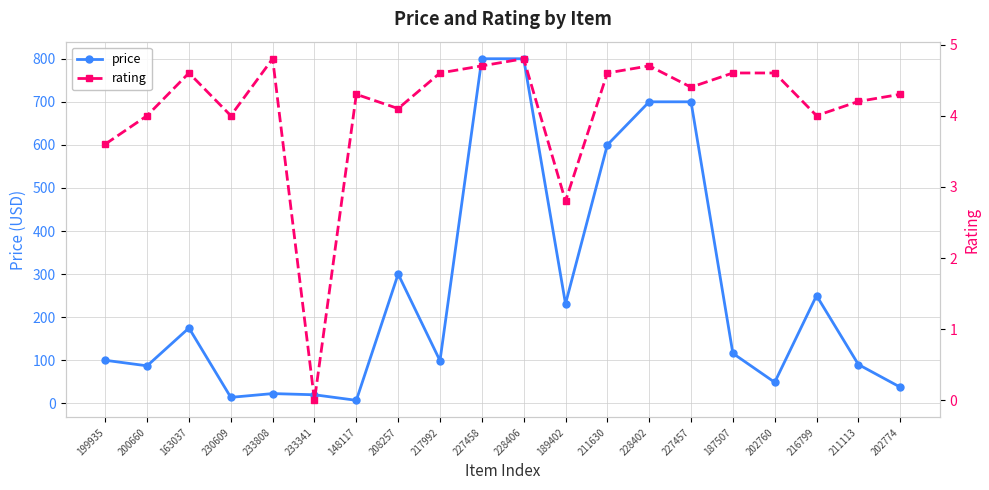

What is the value of the rating point at the 10th from the left?

4.7